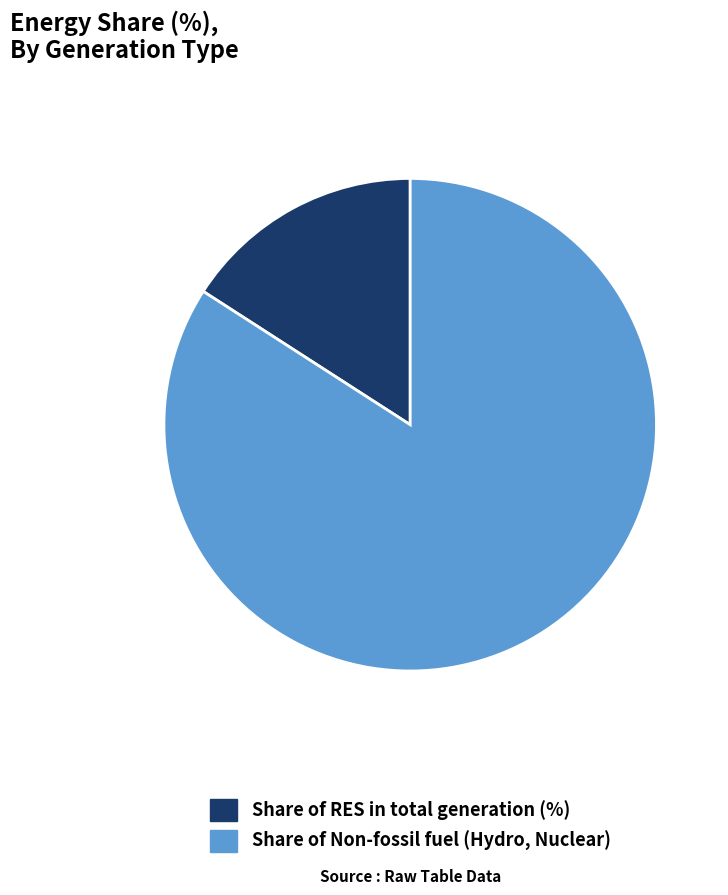

Which slice is the largest?

Share of Non-fossil fuel (Hydro, Nuclear)